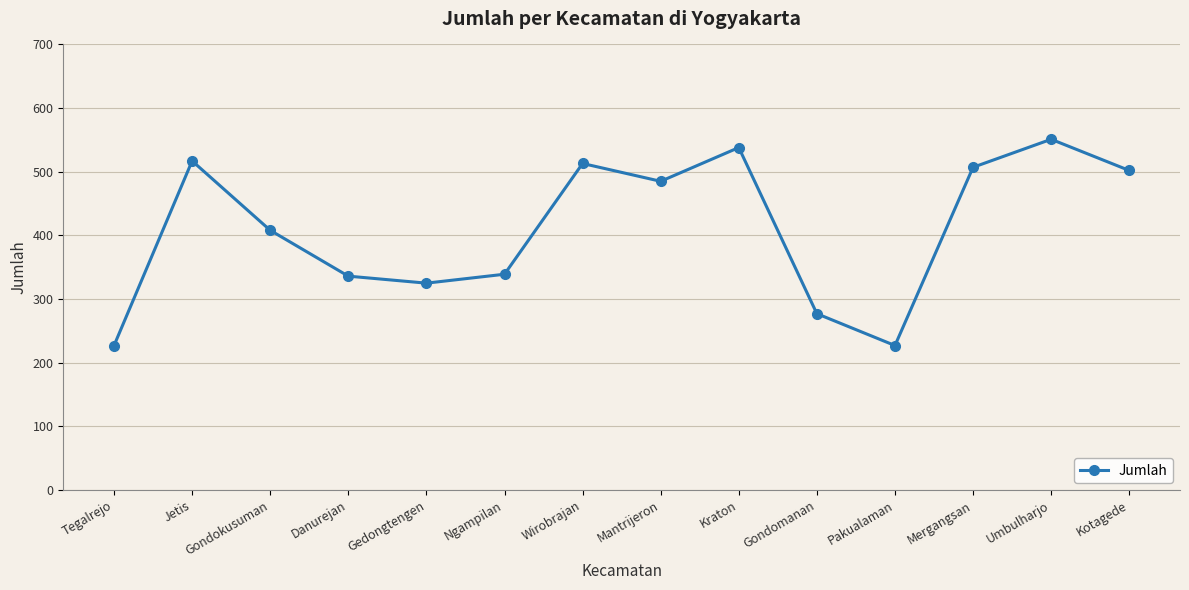

Read the value at Mergangsan.

507